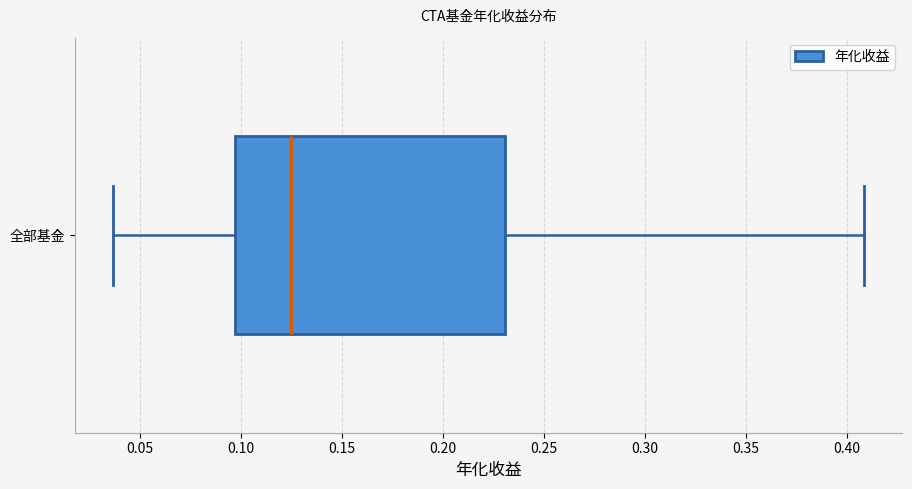

Transcribe this box plot: give where the median line is, the range the box spans, and where the two whiskers end, as read against the x-axis. The values are not printed on the chart, so give them approximately, as read against the axis.

median 0.125, box 0.095 to 0.230, whiskers 0.035 to 0.410